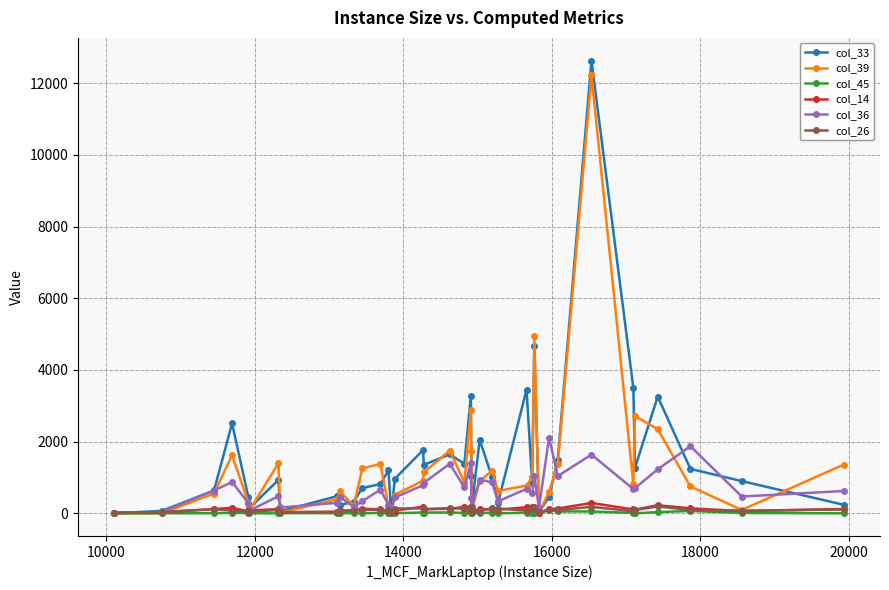

What is the greatest value displayed?

12636